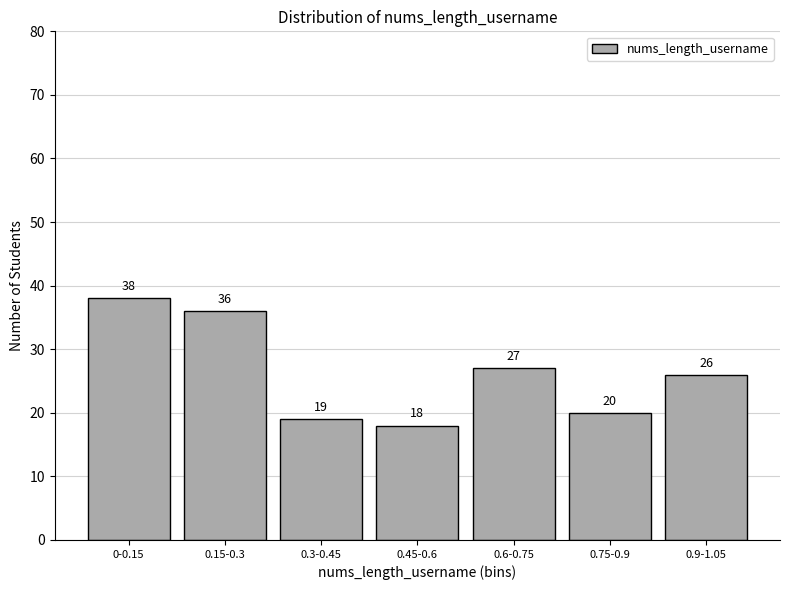

Reading right to left, extract all data points from this chart.

26	20	27	18	19	36	38